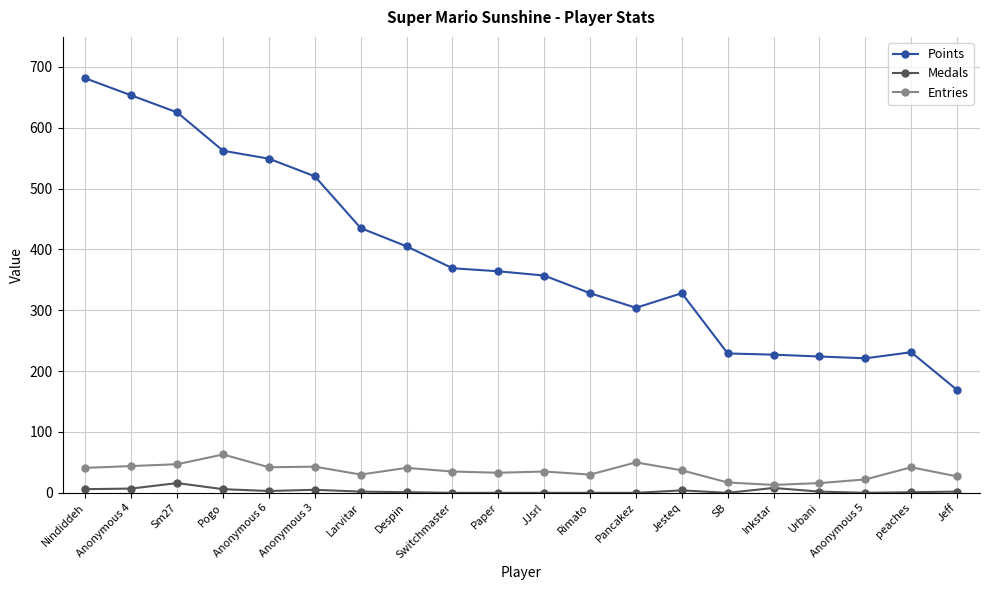

Rank the series by their maximum value, from lowest to highest.

Medals, Entries, Points